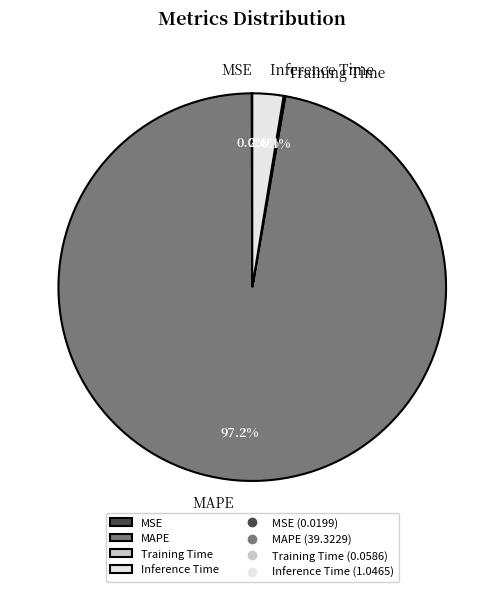

Is there a majority slice in this chart?

Yes